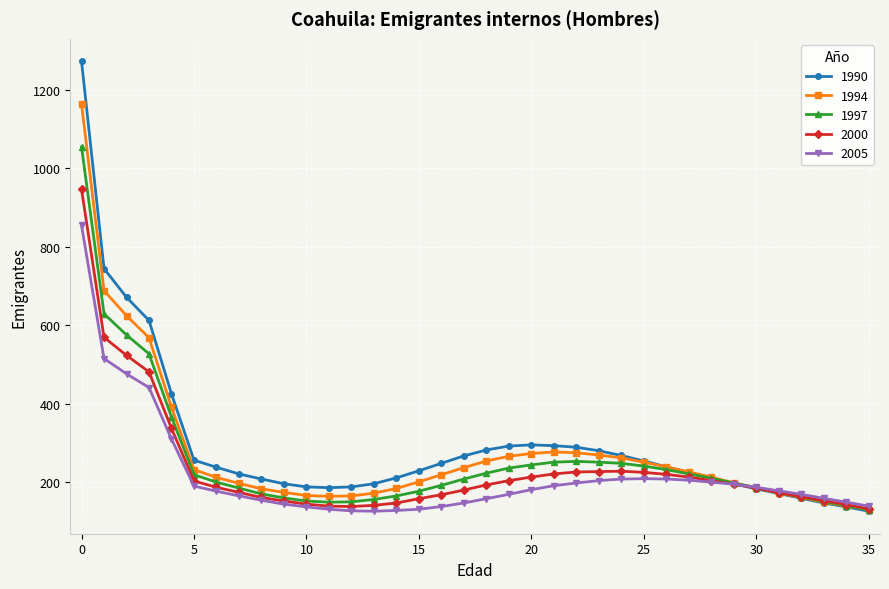

In 2000, how many points are lower than both neighbors (excluding endpoints)?

1